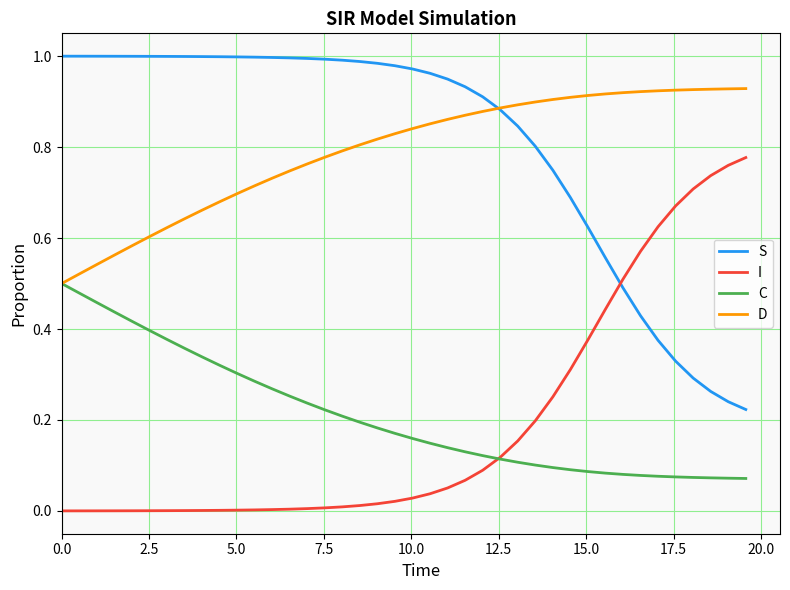

True or false: I and S cross at least once.

True